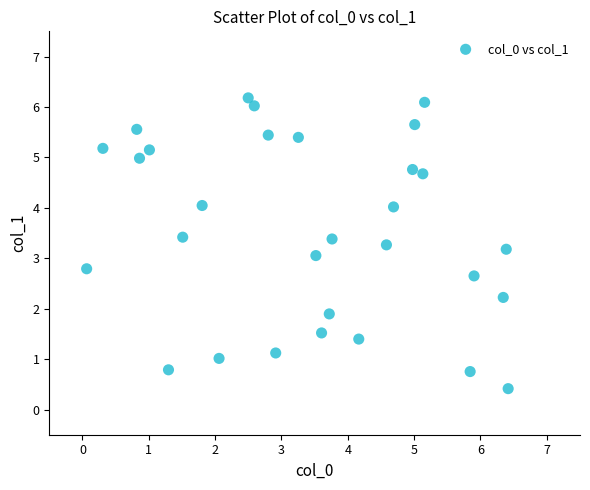

What is the range of X values (max minus min)?

6.4